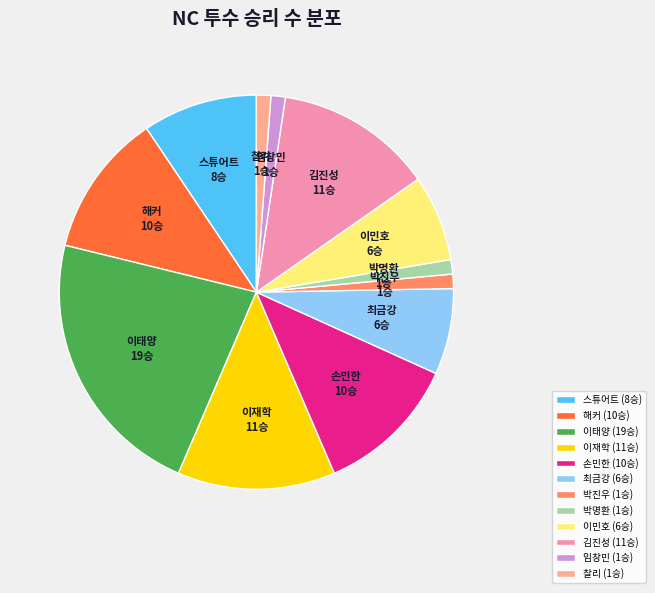

True or false: 최금강 (6승) accounts for 19% of the total.

False